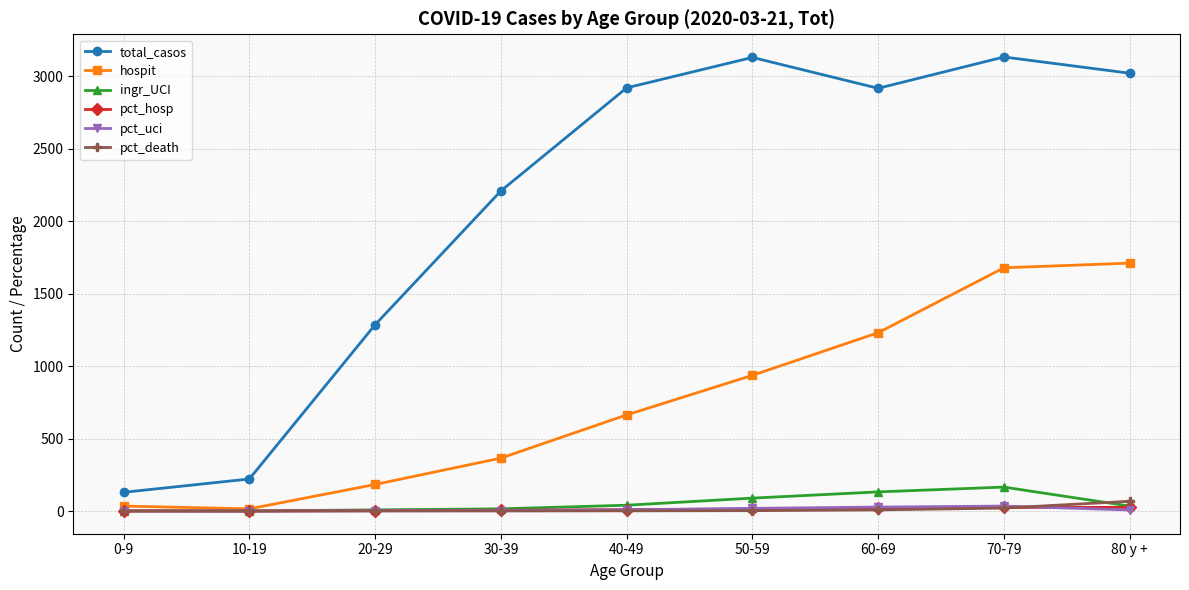

Where is the first local minimum for total_casos?

60-69